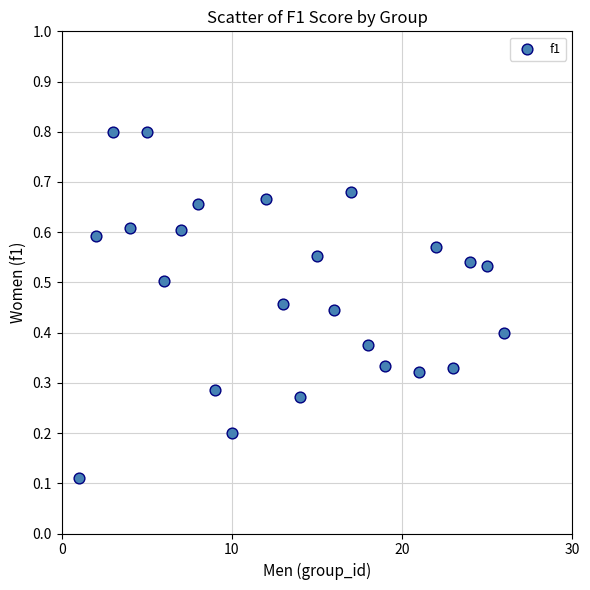

What is the range of X values (max minus min)?

25.0